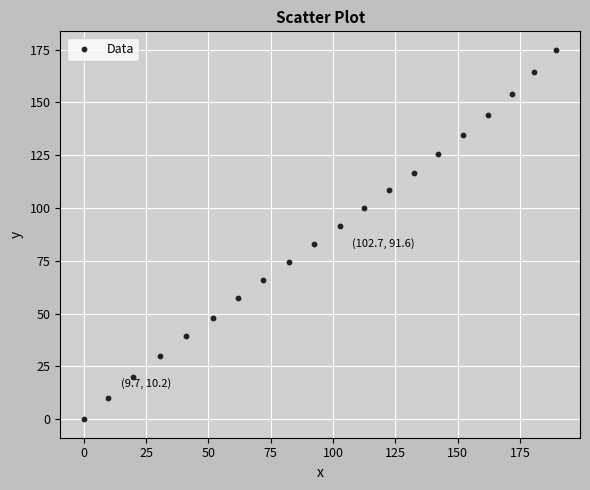

What is the range of Y values (max minus min)?

174.9